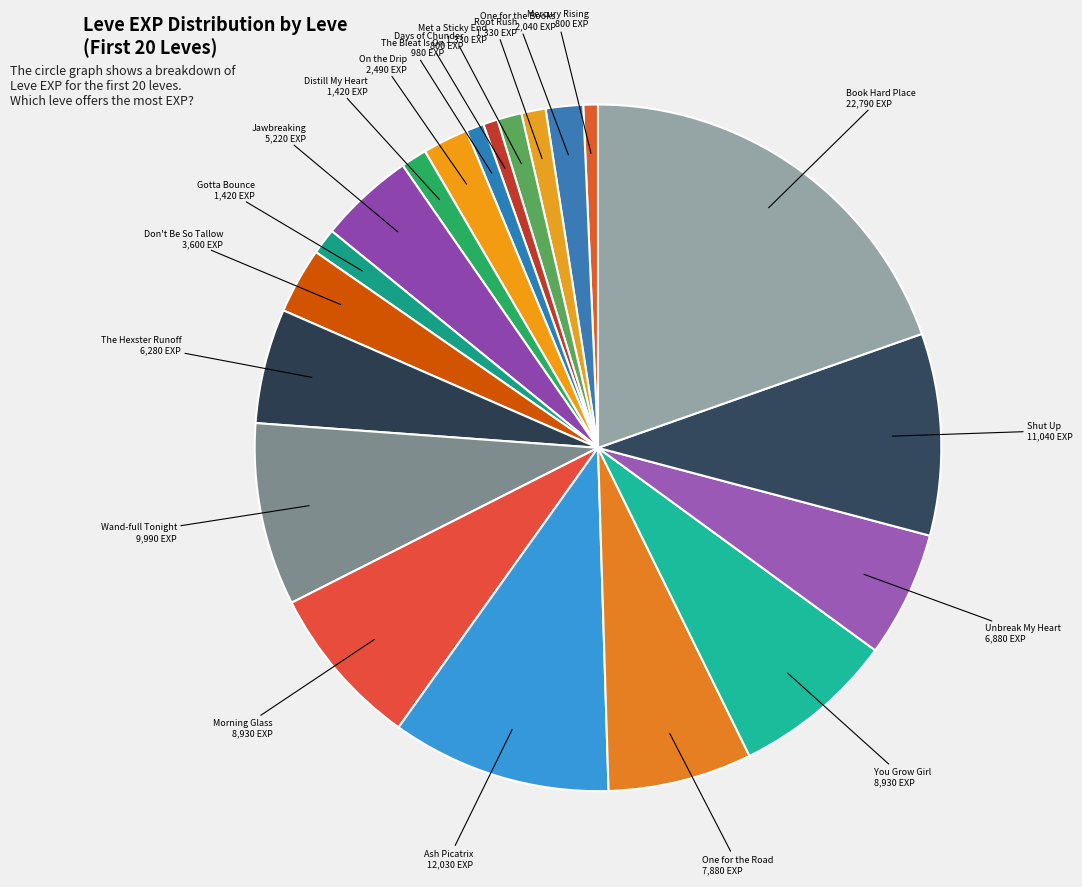

Count the number of slices in the pie.

20